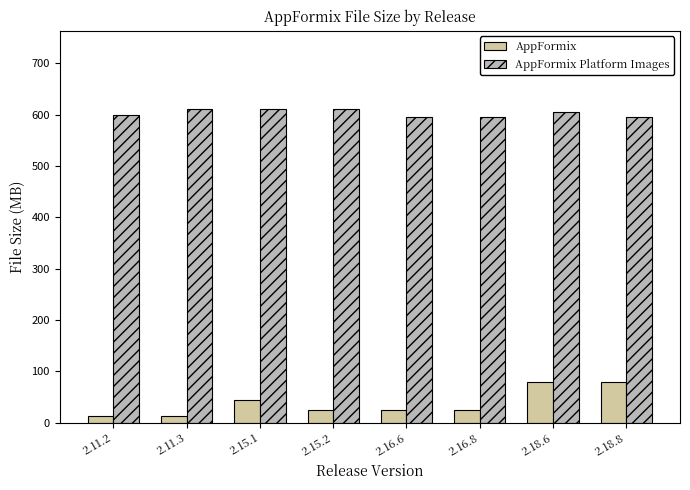

How many groups of bars are there?

8